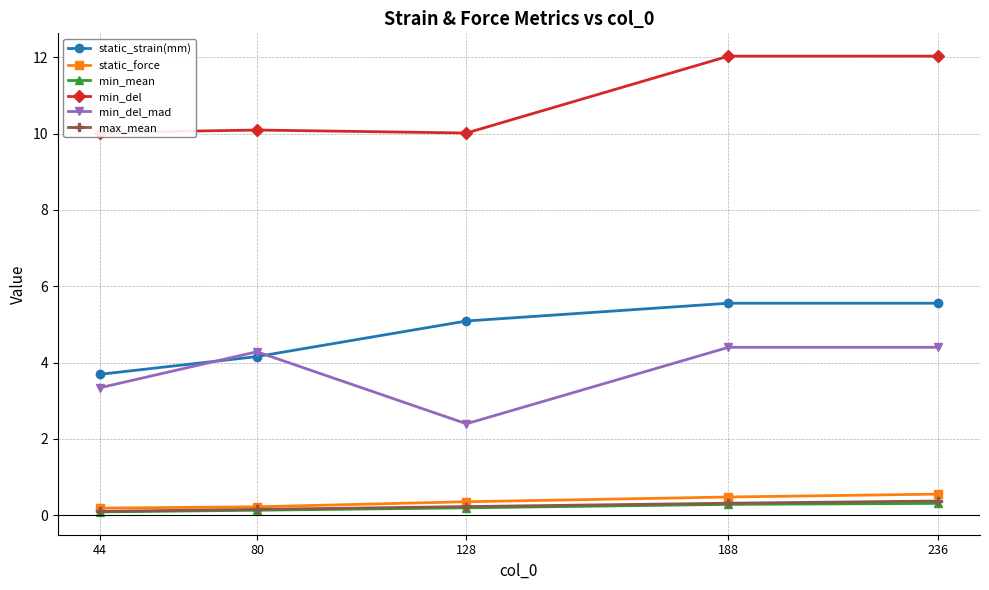

What is the sum of all static_strain(mm) values?

24.0